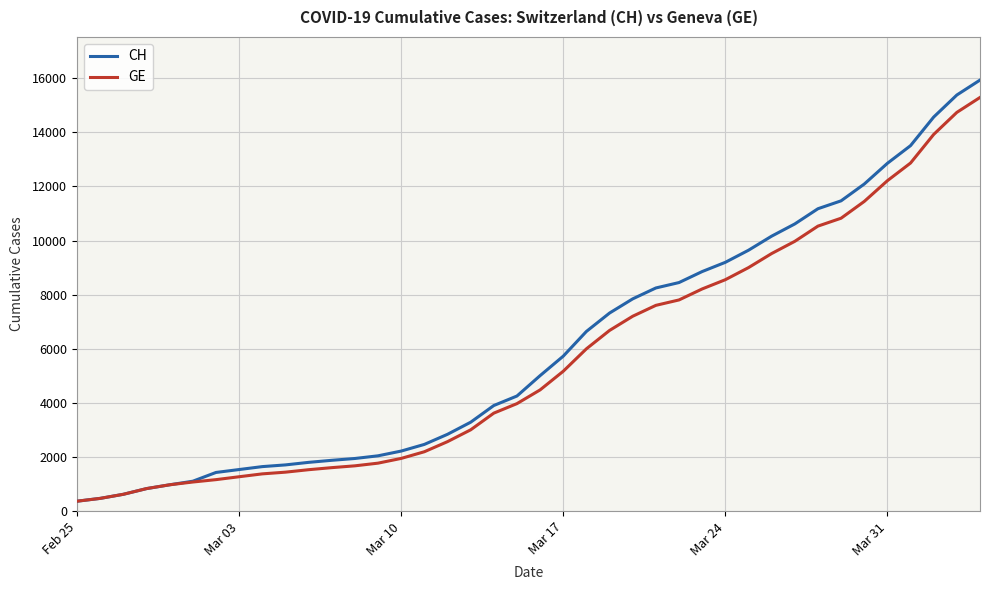

What is the lowest value of the GE series?

375